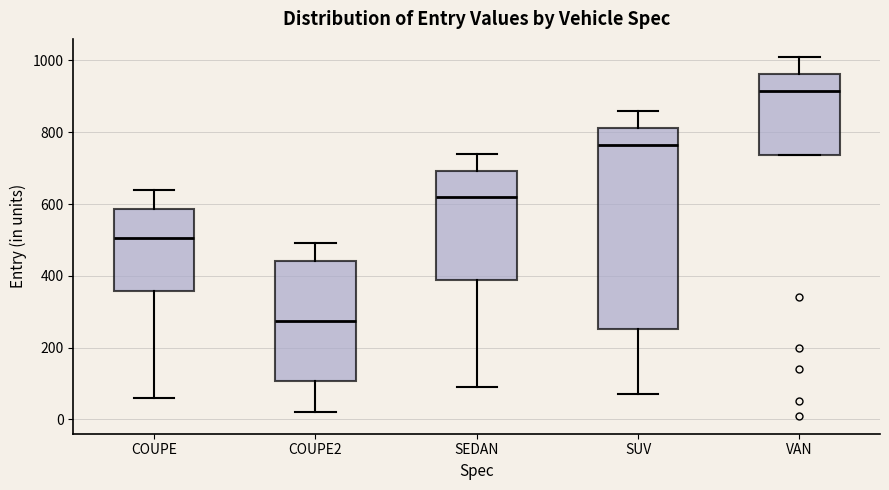

Reading left to right, transcribe this box plot: for each box, give where its median line is, the range the box spans, and where its two whiskers end, as read against the y-axis. The values are not printed on the chart, so give them approximately, as read against the axis.

COUPE: median 500, box 360 to 580, whiskers 60 to 640
COUPE2: median 280, box 100 to 440, whiskers 20 to 500
SEDAN: median 620, box 380 to 700, whiskers 100 to 740
SUV: median 760, box 260 to 820, whiskers 80 to 860
VAN: median 920, box 740 to 960, whiskers 740 to 1020